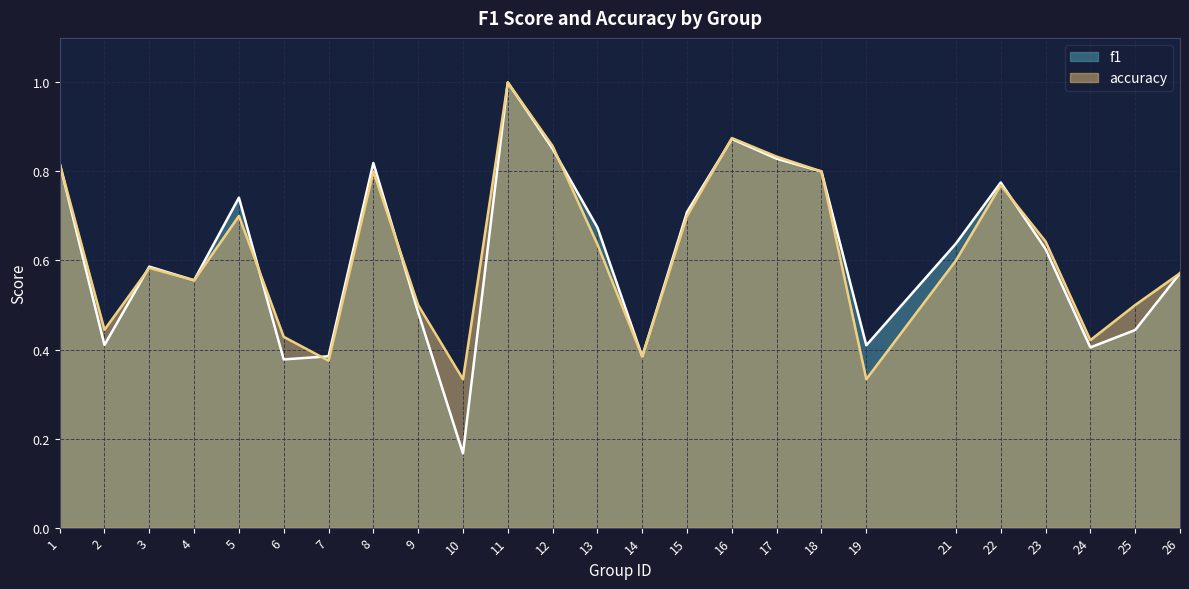

Rank the series by their average value, from lowest to highest.

f1, accuracy